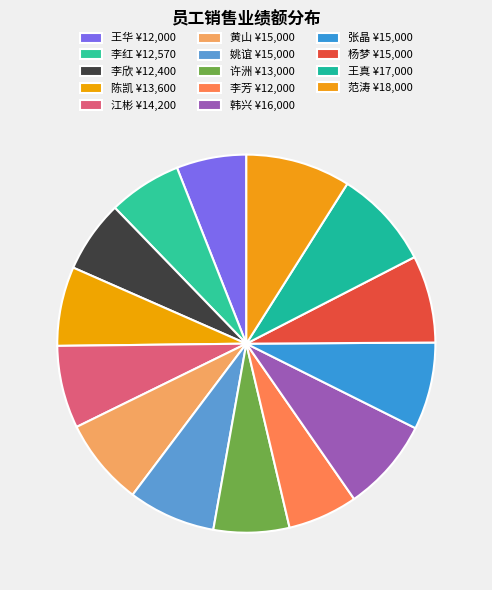

Count the number of slices in the pie.

14